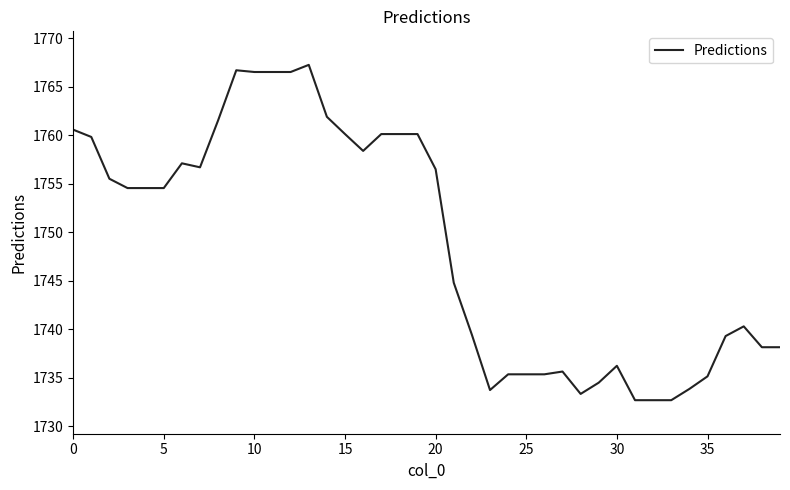

What is the greatest value displayed?

1767.3